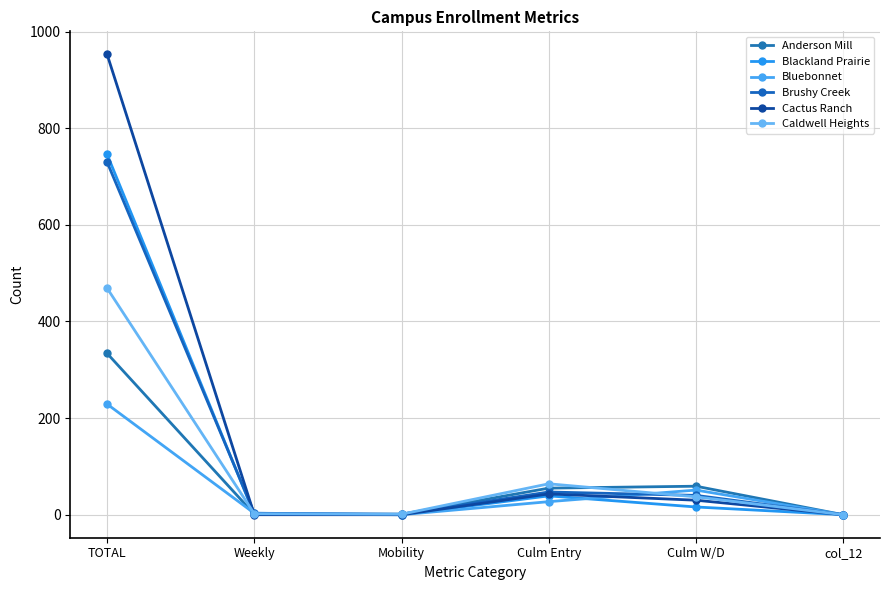

How many values in the Anderson Mill series are below 55?

3